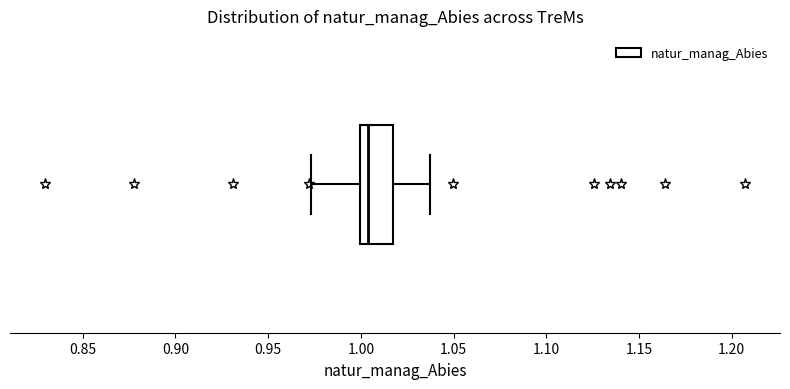

Read this box plot against the x-axis: the position of the median line, the range covered by the box, and the ends of both whiskers. The values are not printed on the chart, so give them approximately, as read against the axis.

median 1.005, box 1.000 to 1.015, whiskers 0.975 to 1.035